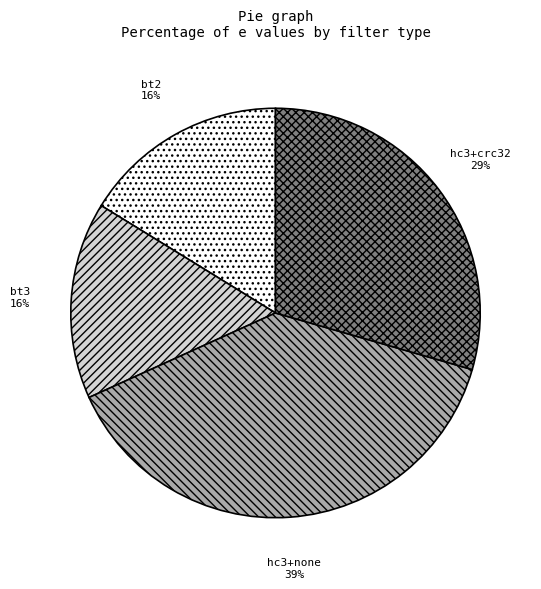

To the nearest percent, what is the difference between the hc3+crc32 and bt2 slice percentages?

13%